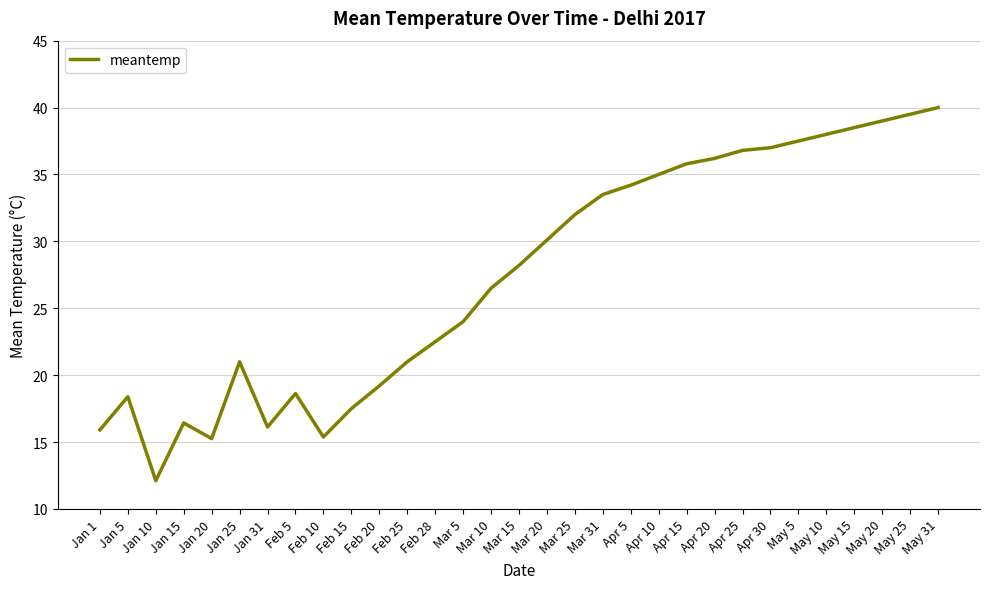

What is the difference between the values at Mar 15 and Jan 31?

12.1